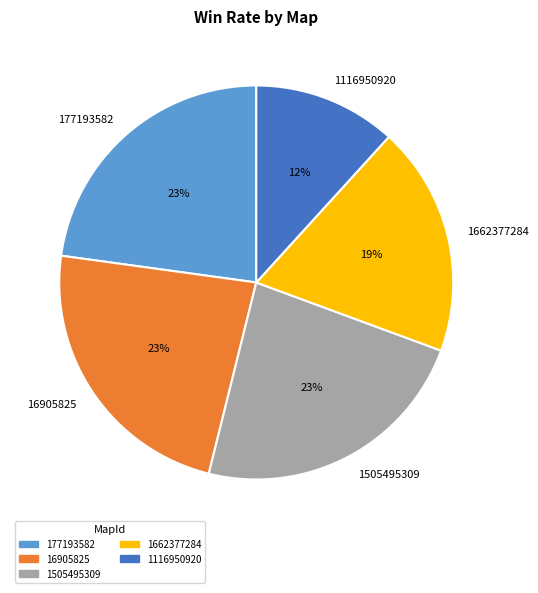

To the nearest percent, what is the combined percentage of 177193582 and 16905825?

46%